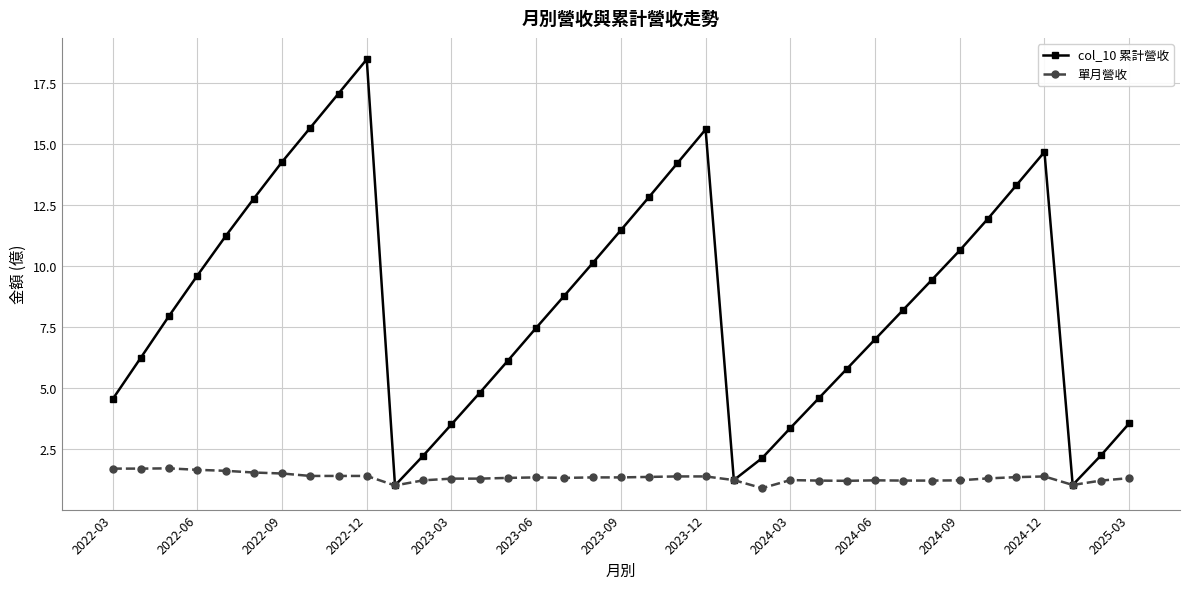

List the series in order of their overall mean, highest first.

col_10 累計營收, 單月營收